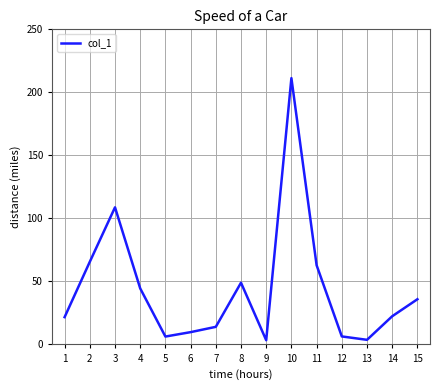

Which label corresponds to the largest value in the chart?

10